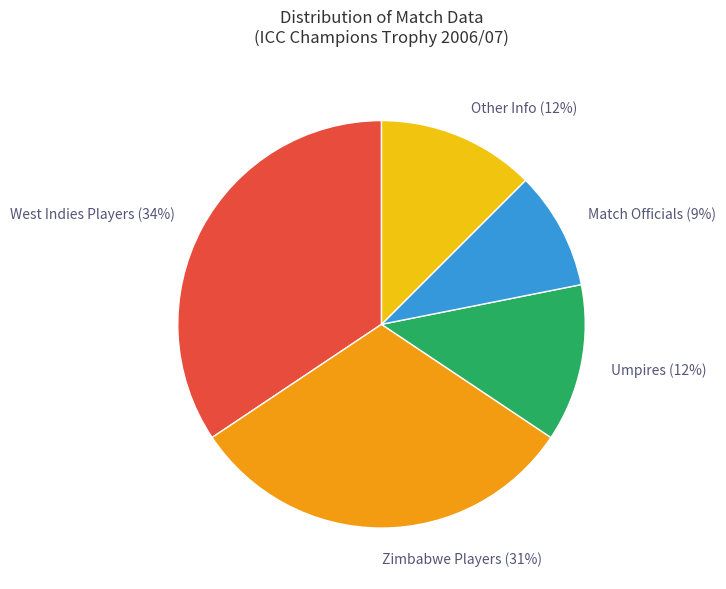

To the nearest percent, what is the average slice percentage?

20%